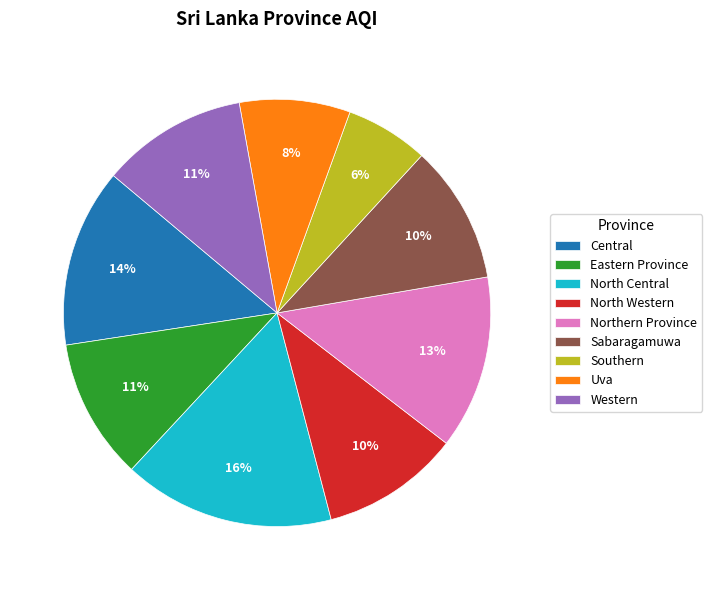

To the nearest percent, what portion does Central represent?

14%